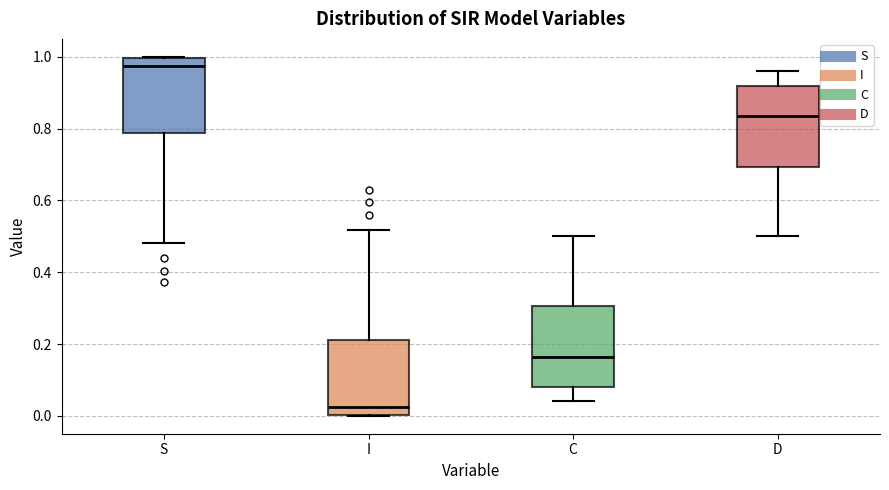

Reading left to right, transcribe this box plot: for each box, give where its median line is, the range the box spans, and where its two whiskers end, as read against the y-axis. The values are not printed on the chart, so give them approximately, as read against the axis.

S: median 0.98, box 0.78 to 1.00, whiskers 0.48 to 1.00
I: median 0.02, box 0.00 to 0.22, whiskers 0.00 to 0.52
C: median 0.16, box 0.08 to 0.30, whiskers 0.04 to 0.50
D: median 0.84, box 0.70 to 0.92, whiskers 0.50 to 0.96